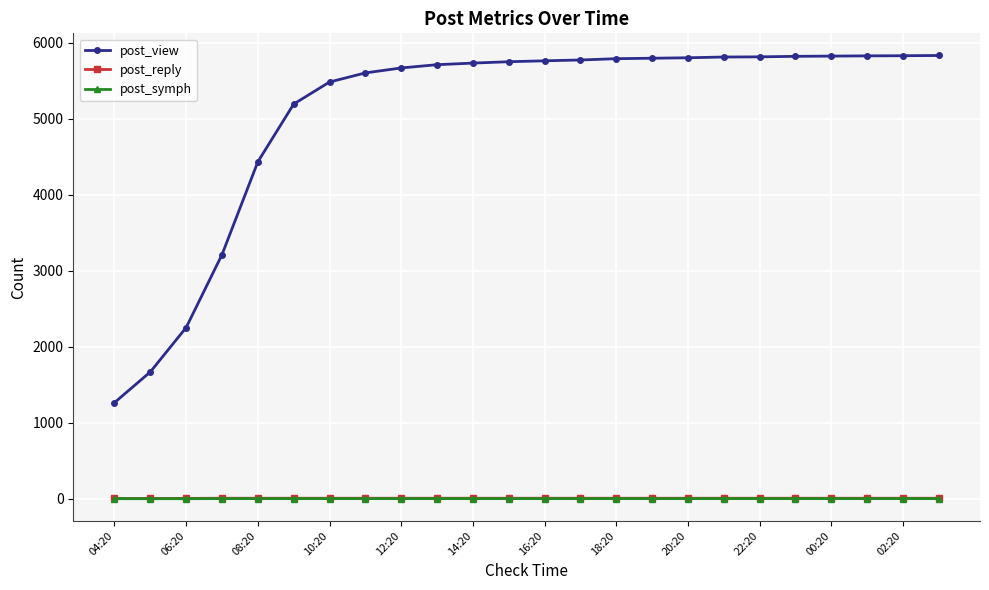

Which series has the widest spread of values?

post_view